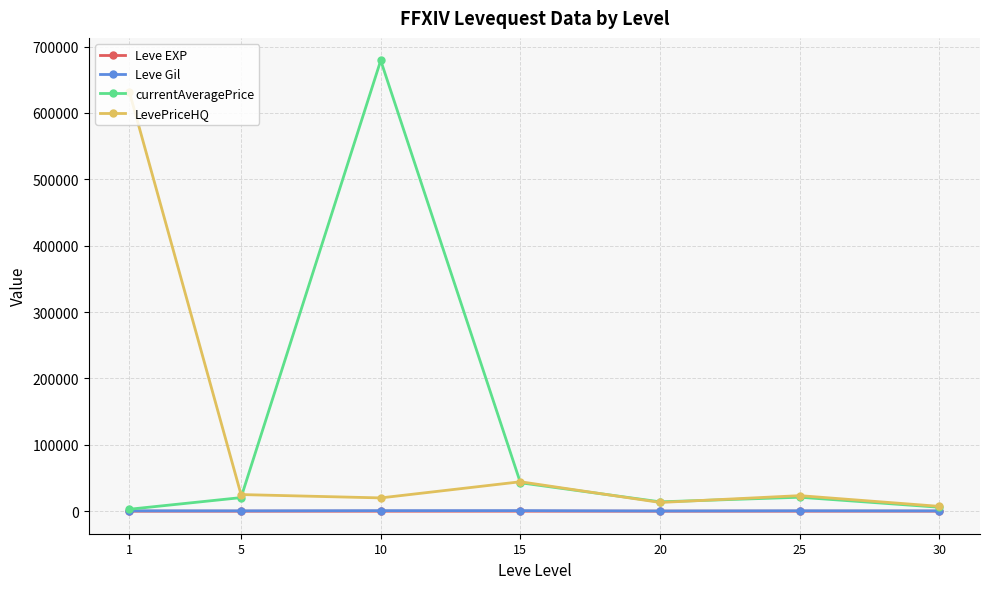

Which category has the highest value in the LevePriceHQ series?

1